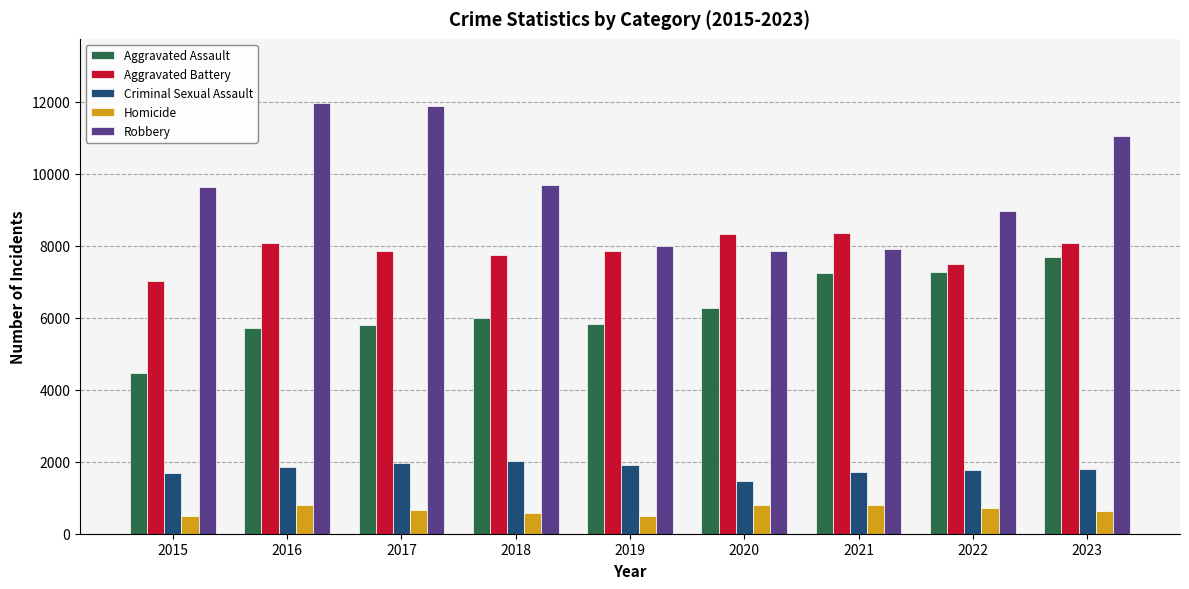

The Aggravated Assault series shows 2726 at 2022. True or false?

False